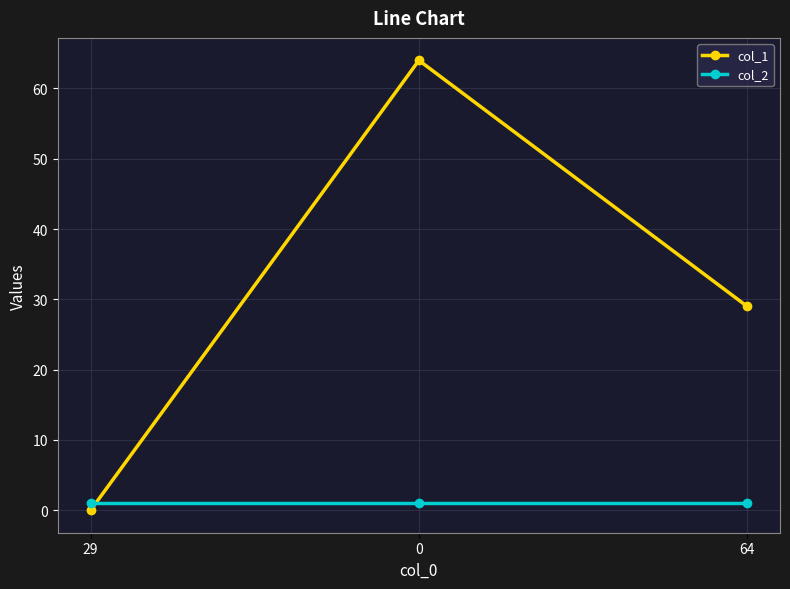

Which series has the largest range (max minus min)?

col_1